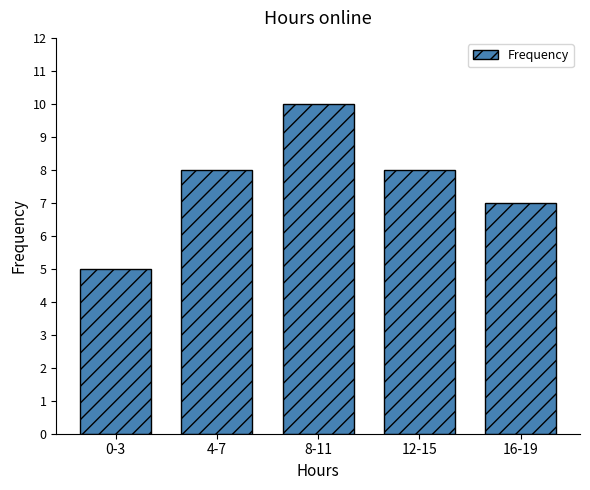

Reading left to right, list all the values displayed in this chart.

0-3=5	4-7=8	8-11=10	12-15=8	16-19=7